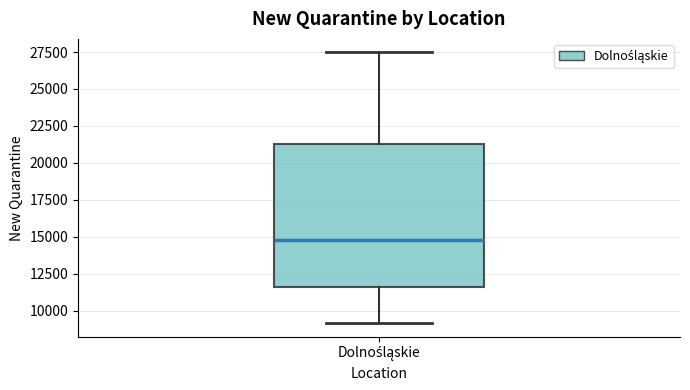

Transcribe this box plot: give where the median line is, the range the box spans, and where the two whiskers end, as read against the y-axis. The values are not printed on the chart, so give them approximately, as read against the axis.

median 15000, box 11500 to 21500, whiskers 9000 to 27500